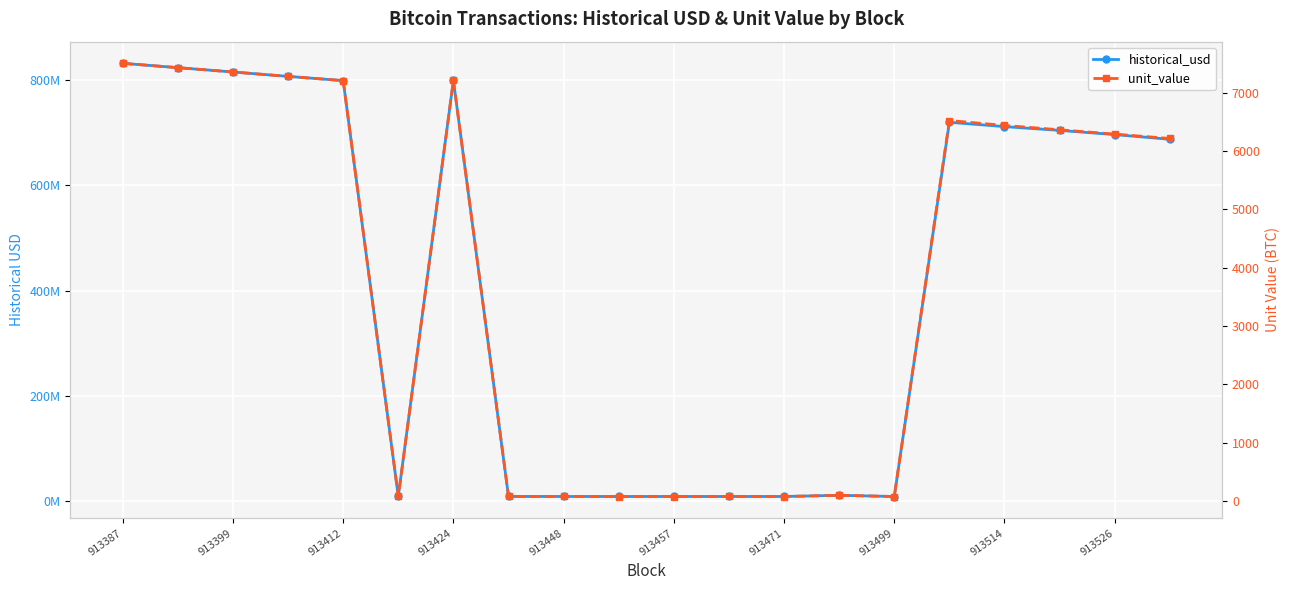

True or false: unit_value and historical_usd cross at least once.

False